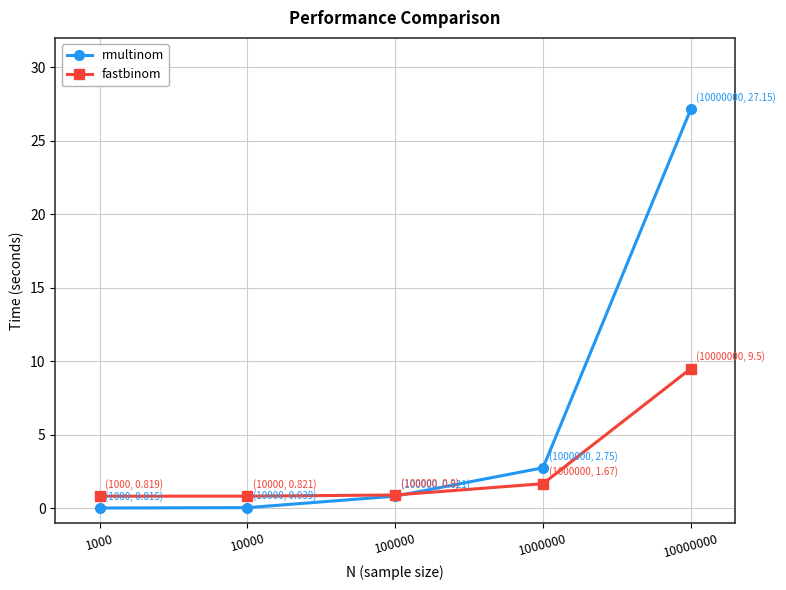

Which category has the highest value in the rmultinom series?

10000000